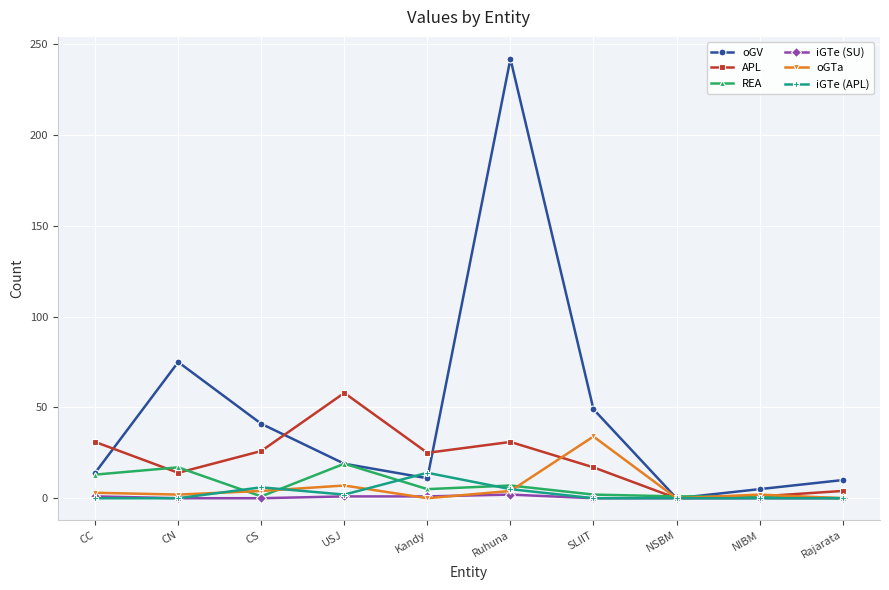

What is the spread (max minus min) of values at Rajarata?

10